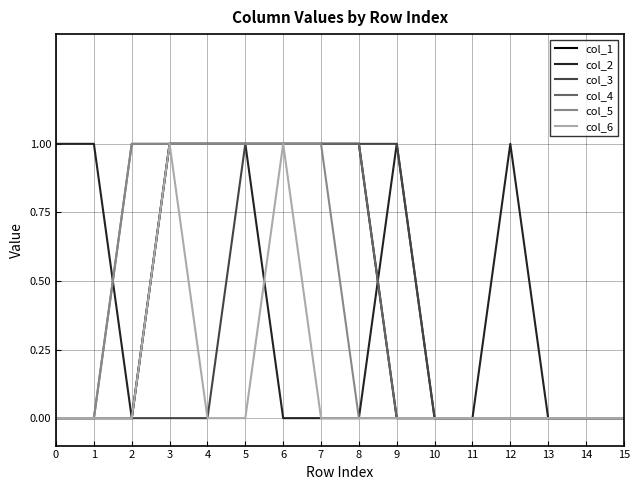

Reading right to left, extract all data points from this chart.

col_1: 15=0	14=0	13=0	12=0	11=0	10=0	9=0	8=1	7=1	6=1	5=1	4=1	3=1	2=0	1=0	0=0
col_2: 15=0	14=0	13=0	12=1	11=0	10=0	9=1	8=0	7=0	6=0	5=1	4=1	3=1	2=0	1=1	0=1
col_3: 15=0	14=0	13=0	12=0	11=0	10=0	9=1	8=1	7=1	6=1	5=1	4=0	3=0	2=0	1=0	0=0
col_4: 15=0	14=0	13=0	12=0	11=0	10=0	9=0	8=1	7=1	6=1	5=1	4=1	3=1	2=1	1=0	0=0
col_5: 15=0	14=0	13=0	12=0	11=0	10=0	9=0	8=0	7=1	6=1	5=1	4=1	3=1	2=1	1=0	0=0
col_6: 15=0	14=0	13=0	12=0	11=0	10=0	9=0	8=0	7=0	6=1	5=0	4=0	3=1	2=0	1=0	0=0